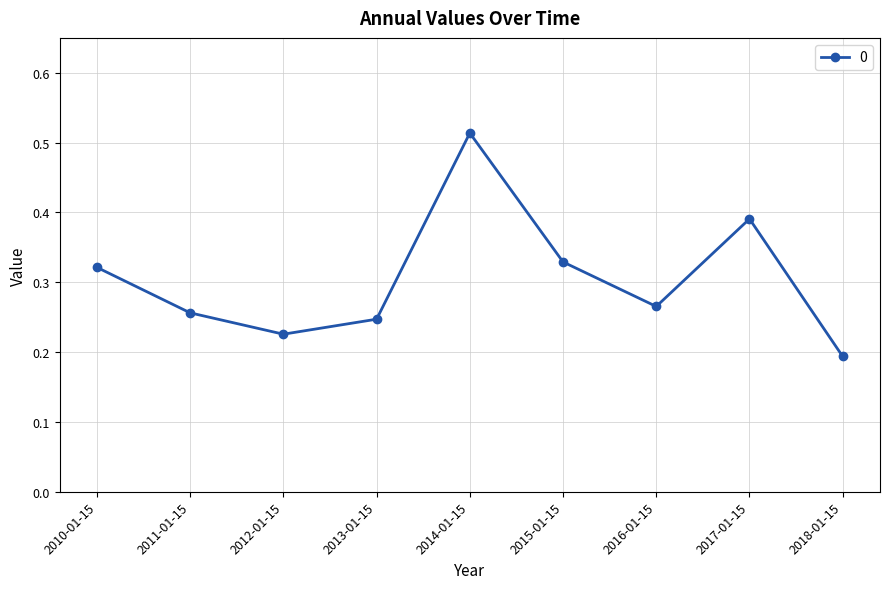

Where is the first local minimum?

2012-01-15